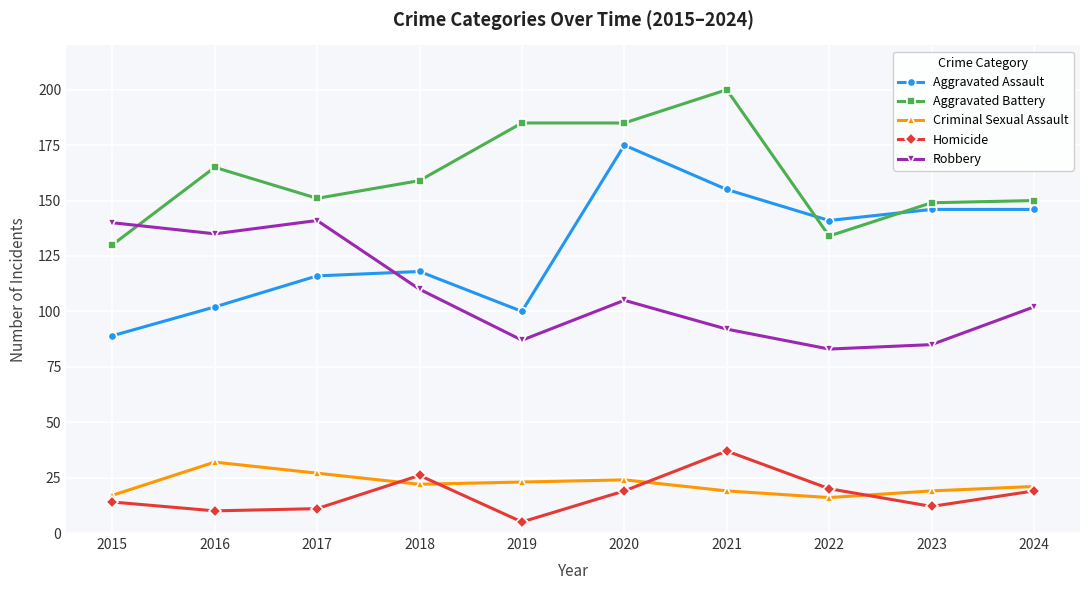

How many series are shown in this chart?

5